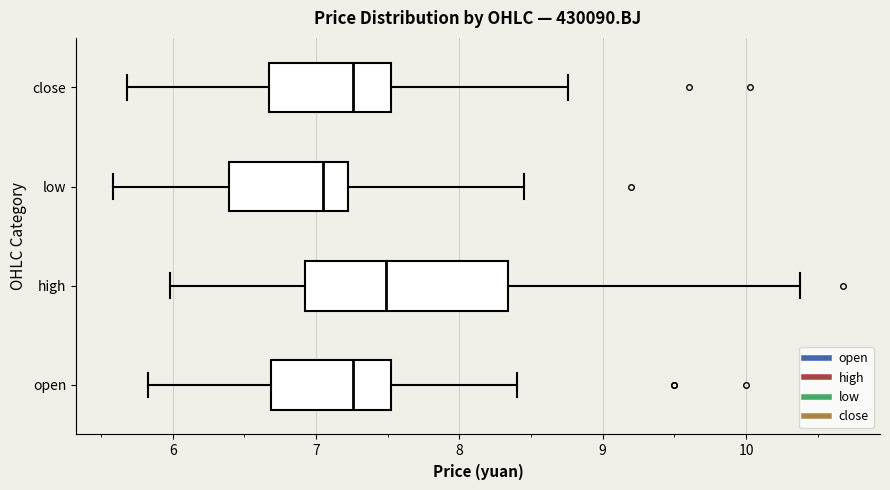

Which box has the furthest to the right median line?

high